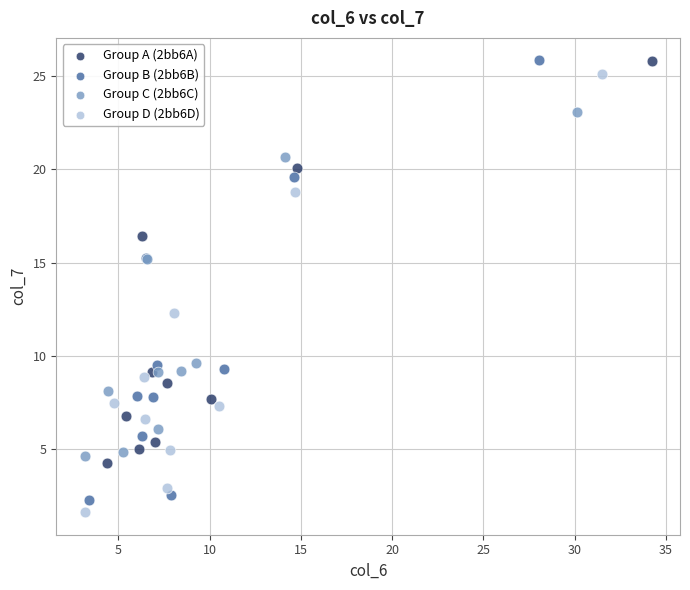

Which series contains the lowest Y value?

Group D (2bb6D)